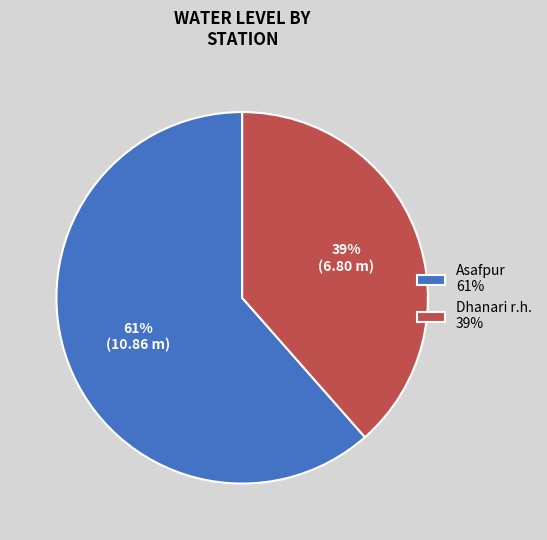

Is it true that Dhanari r.h. is 27% of the pie?

False